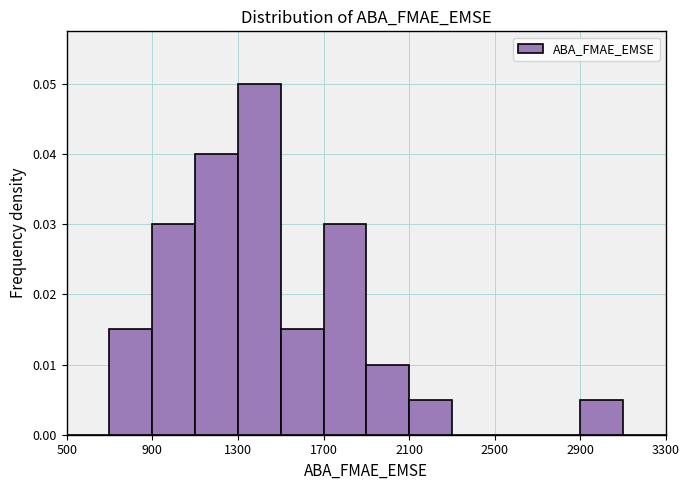

Reading left to right, transcribe this chart: for each bar, give the range it covers on the x-axis and its height. The values are not printed on the chart, so give them approximately, as read against the axis.

500 to 700: 0
700 to 900: 0.015
900 to 1100: 0.030
1100 to 1300: 0.040
1300 to 1500: 0.050
1500 to 1700: 0.015
1700 to 1900: 0.030
1900 to 2100: 0.010
2100 to 2300: 0.005
2300 to 2500: 0
2500 to 2700: 0
2700 to 2900: 0
2900 to 3100: 0.005
3100 to 3300: 0